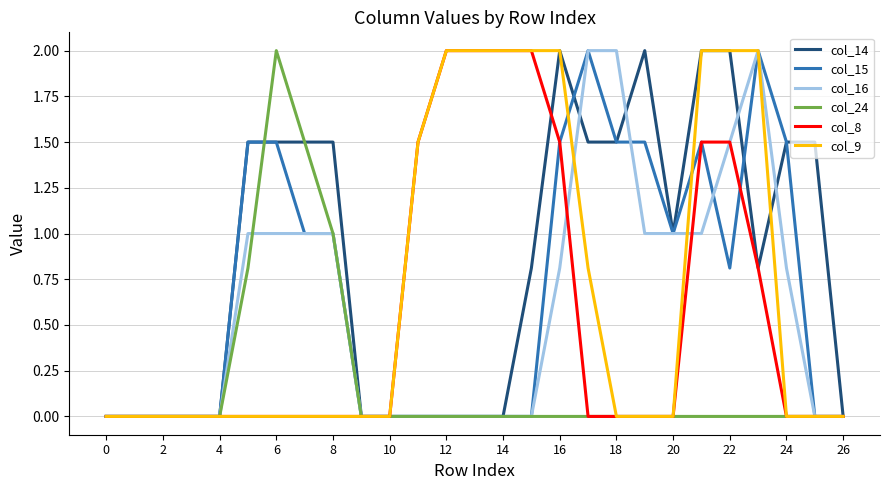

What is the maximum value shown in the chart?

2.0